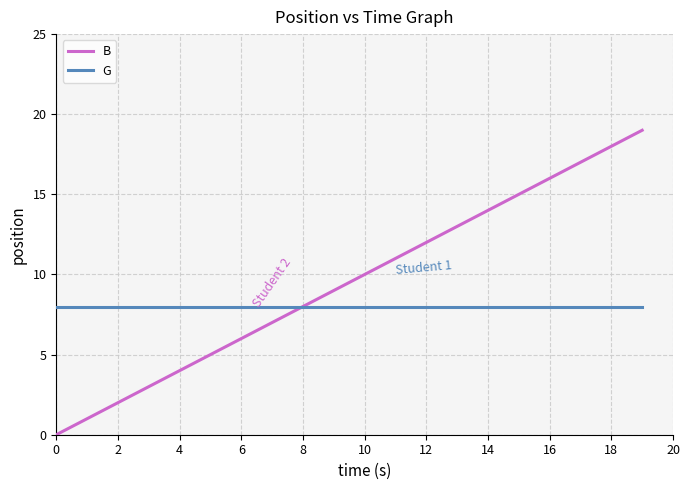

List the series in order of their overall mean, lowest first.

G, B